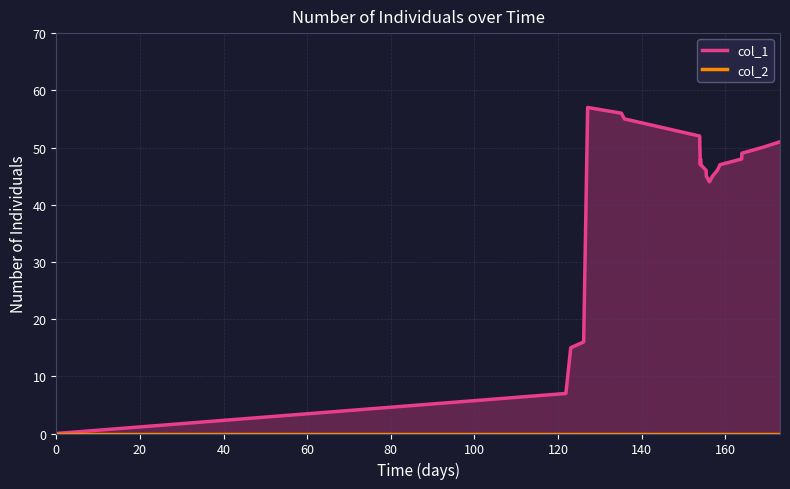

Does the chart display data point markers on the line(s)?

No